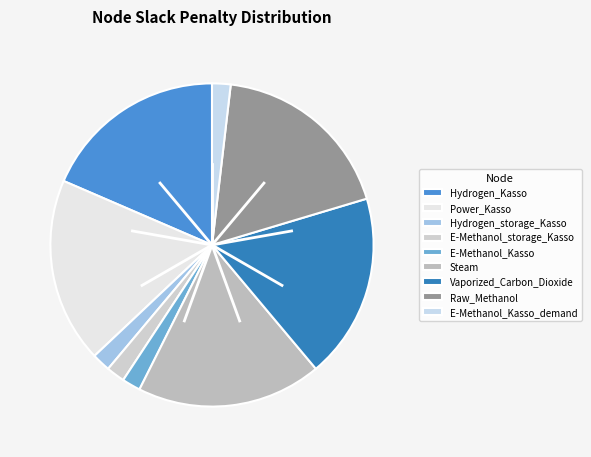

To the nearest percent, what is the difference between the largest and smallest slice percentages?

17%